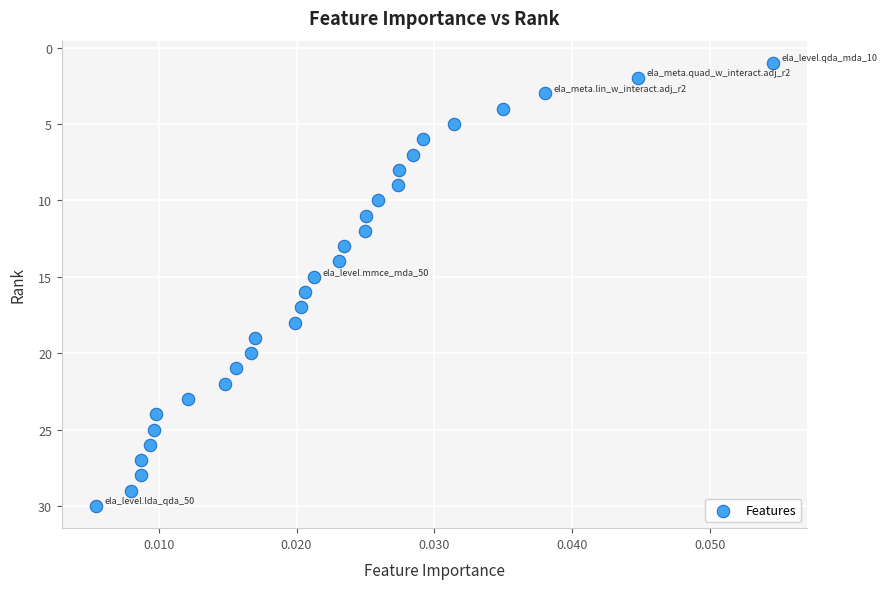

What is the range of Y values (max minus min)?

29